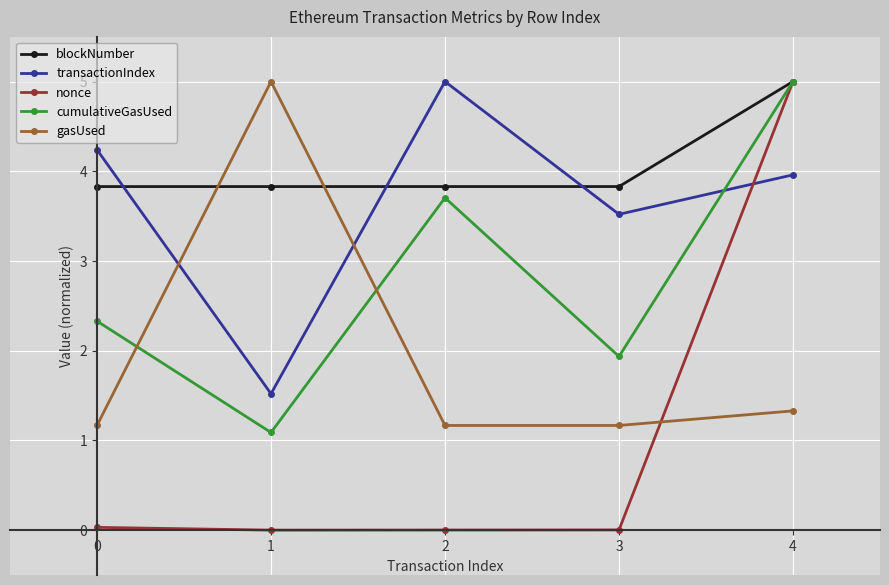

True or false: cumulativeGasUsed and transactionIndex intersect in this chart.

True